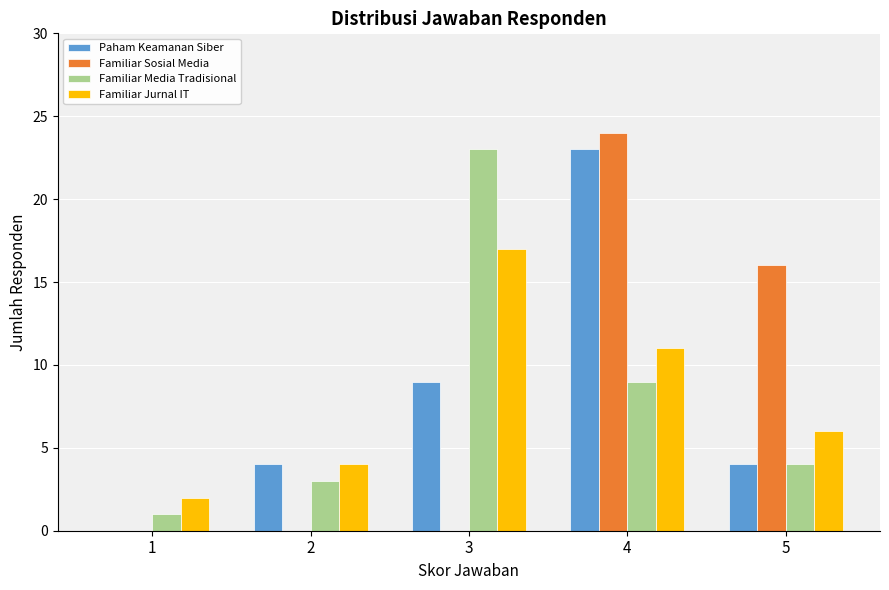

Reading right to left, list all the values displayed in this chart.

Paham Keamanan Siber: 4	23	9	4	0
Familiar Sosial Media: 16	24	0	0	0
Familiar Media Tradisional: 4	9	23	3	1
Familiar Jurnal IT: 6	11	17	4	2